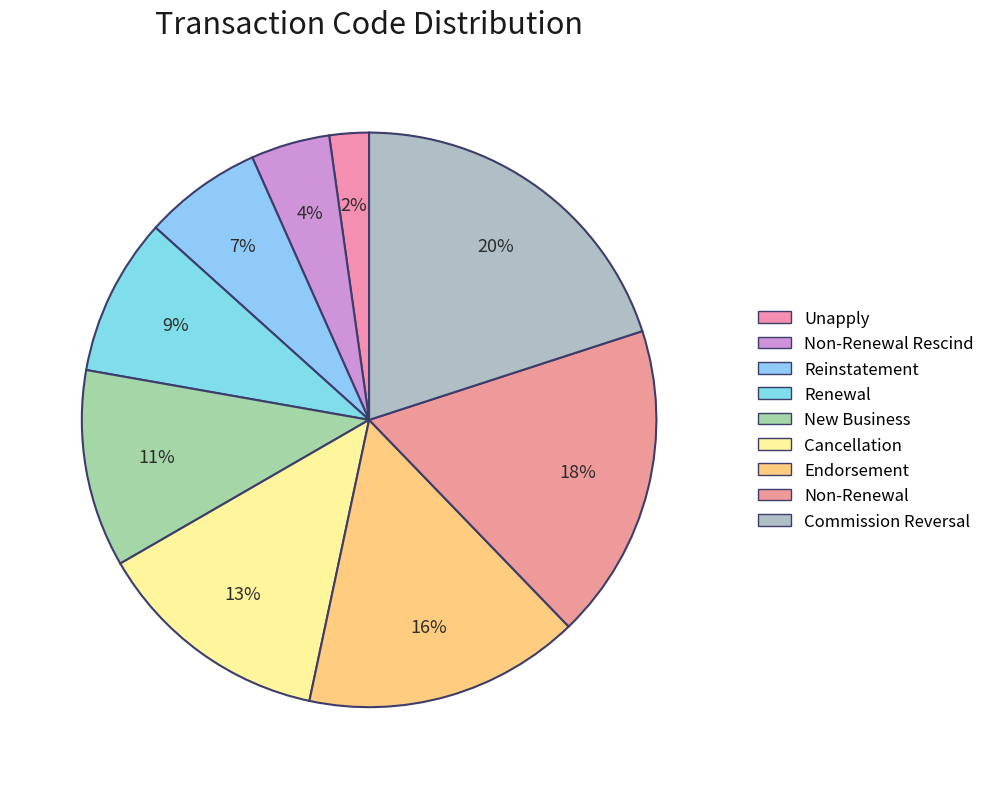

Is there any slice that represents more than half of the pie?

No